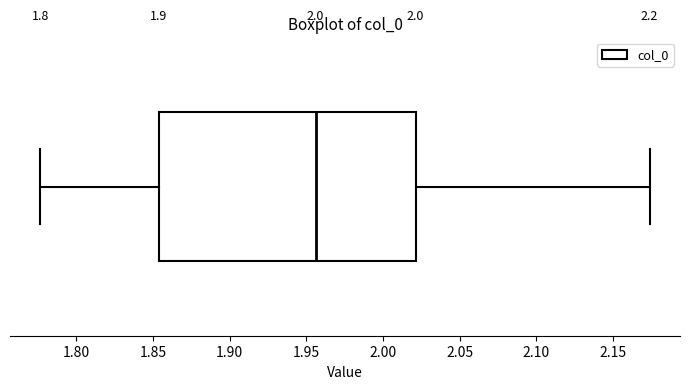

Where is the right edge of the box on the x-axis? The values are not printed on the chart, so give them approximately, as read against the axis.

2.020